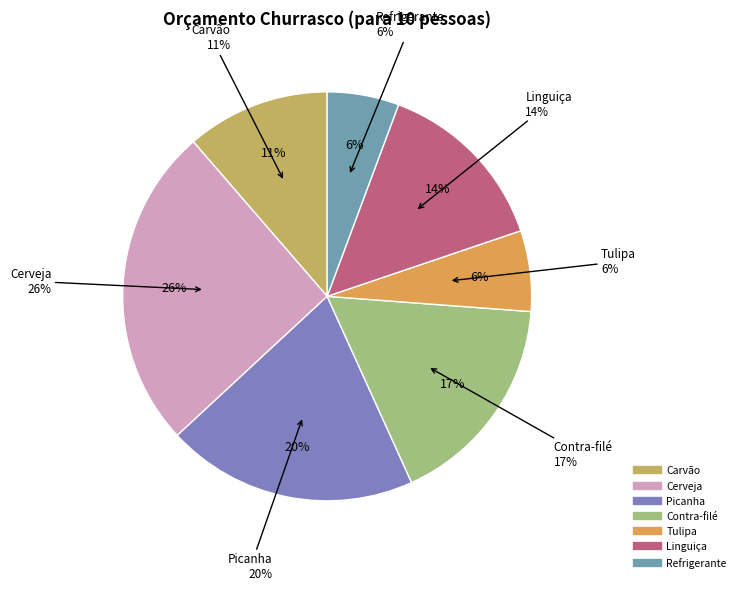

Does any single category account for the majority?

No